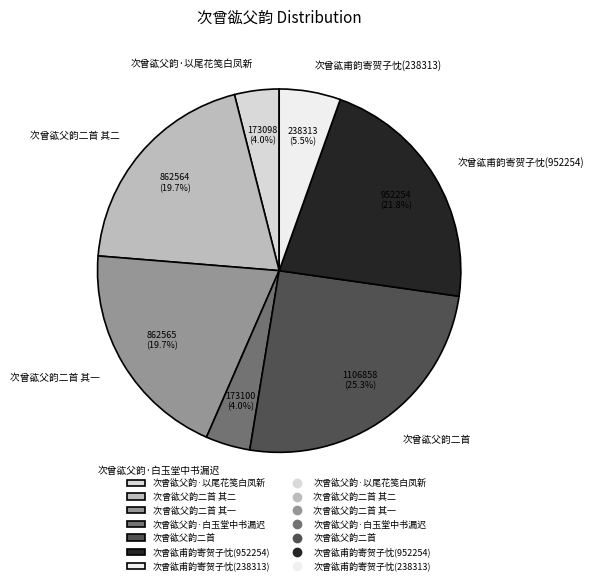

Does 次曾谹甫韵寄贺子忱(238313) account for over 50% of the chart?

No